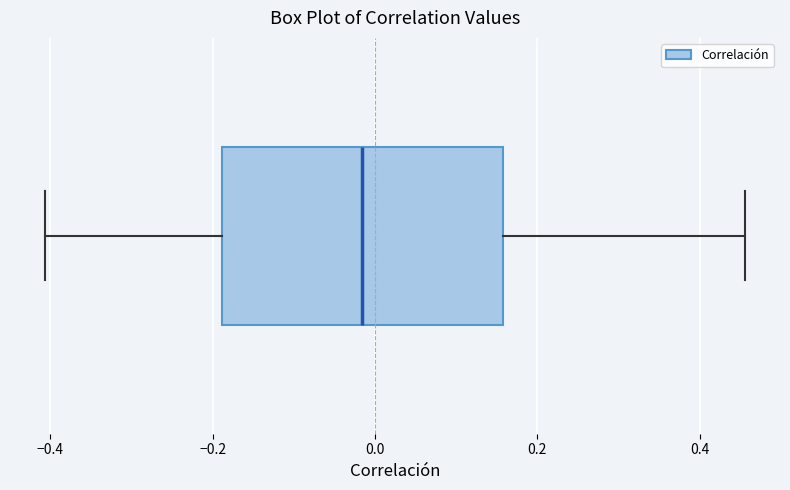

Where is the left edge of the box on the x-axis? The values are not printed on the chart, so give them approximately, as read against the axis.

-0.18